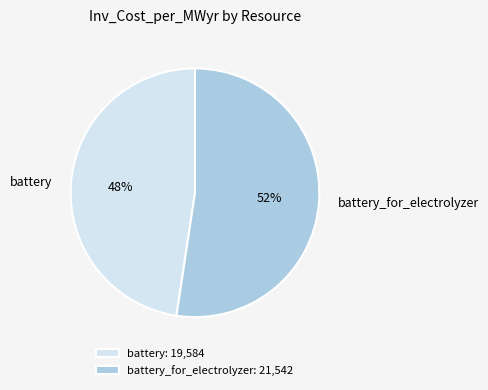

To the nearest percent, what percentage of the pie is battery_for_electrolyzer?

52%